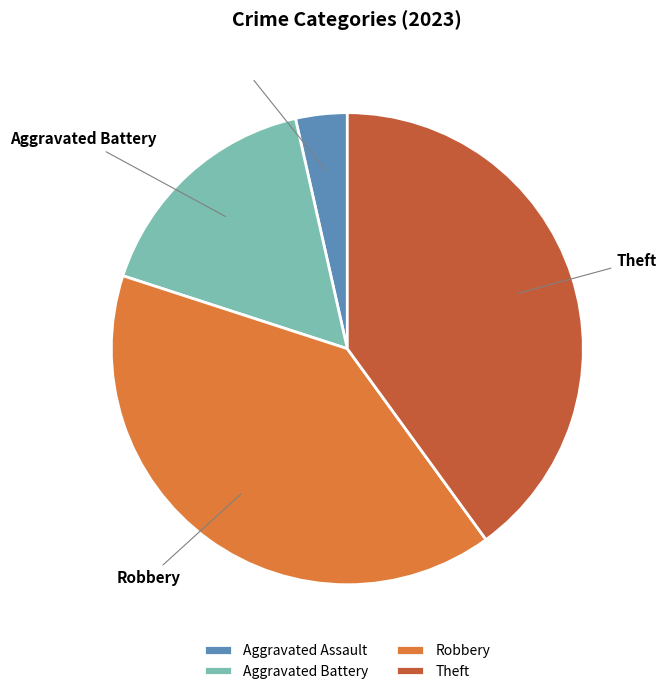

Which slice is the smallest?

Aggravated Assault